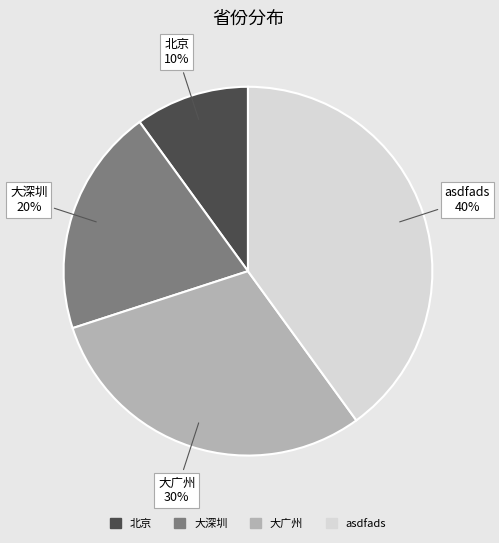

To the nearest percent, what is the combined percentage of 大广州 and 北京?

40%